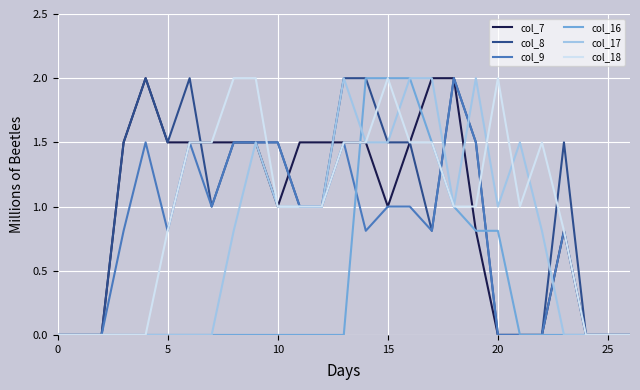

Does the chart have visible grid lines?

Yes